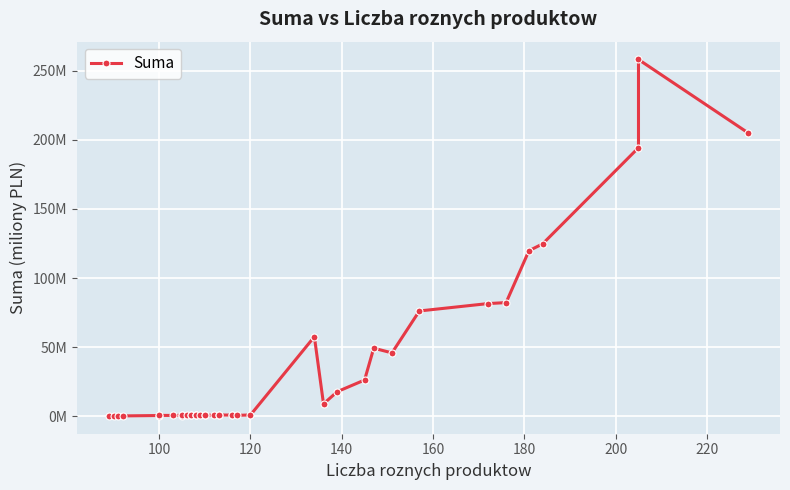

How many data points are above 1?

20